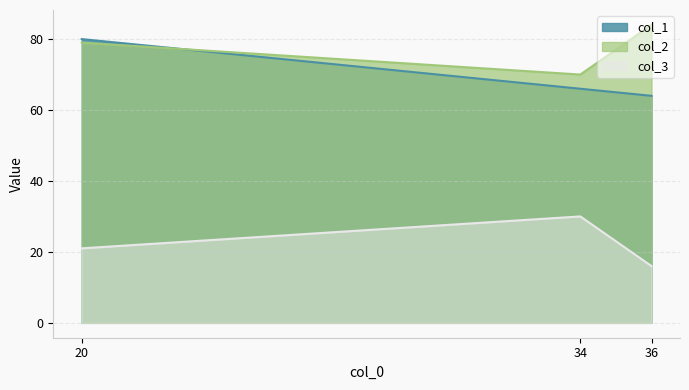

How many lines are shown in the chart?

3